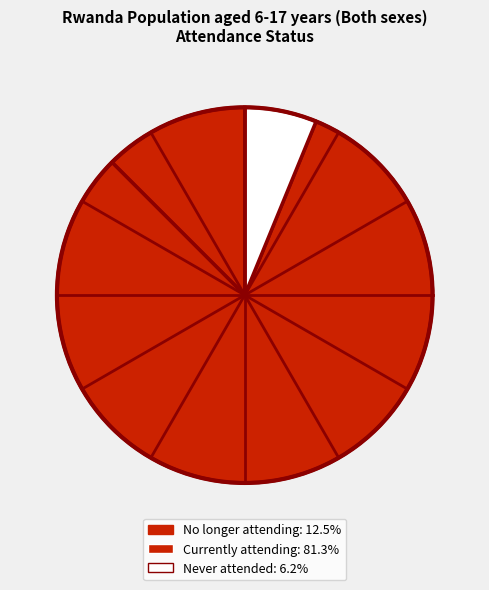

What is the ratio of the value at Never attended to the value at No longer attending?

0.5